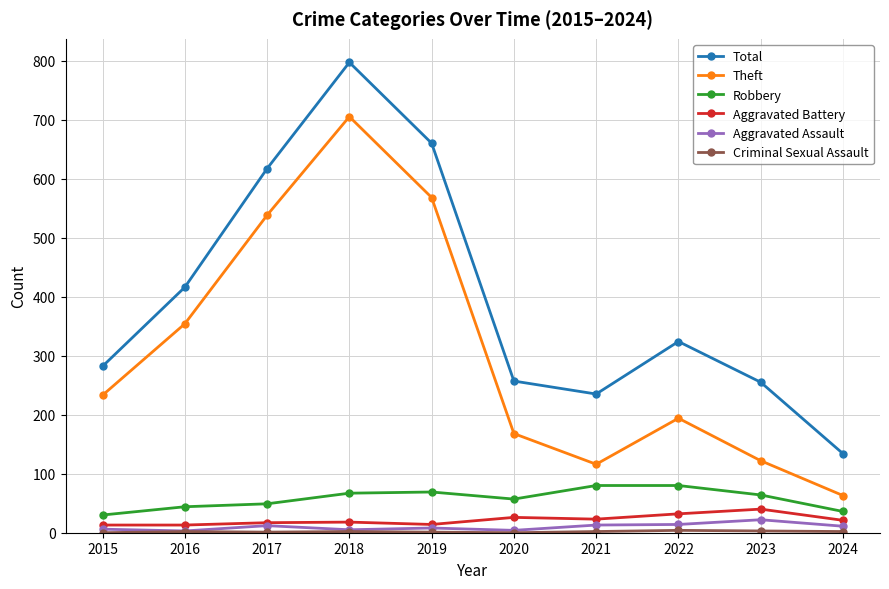

True or false: Theft and Total cross at least once.

False